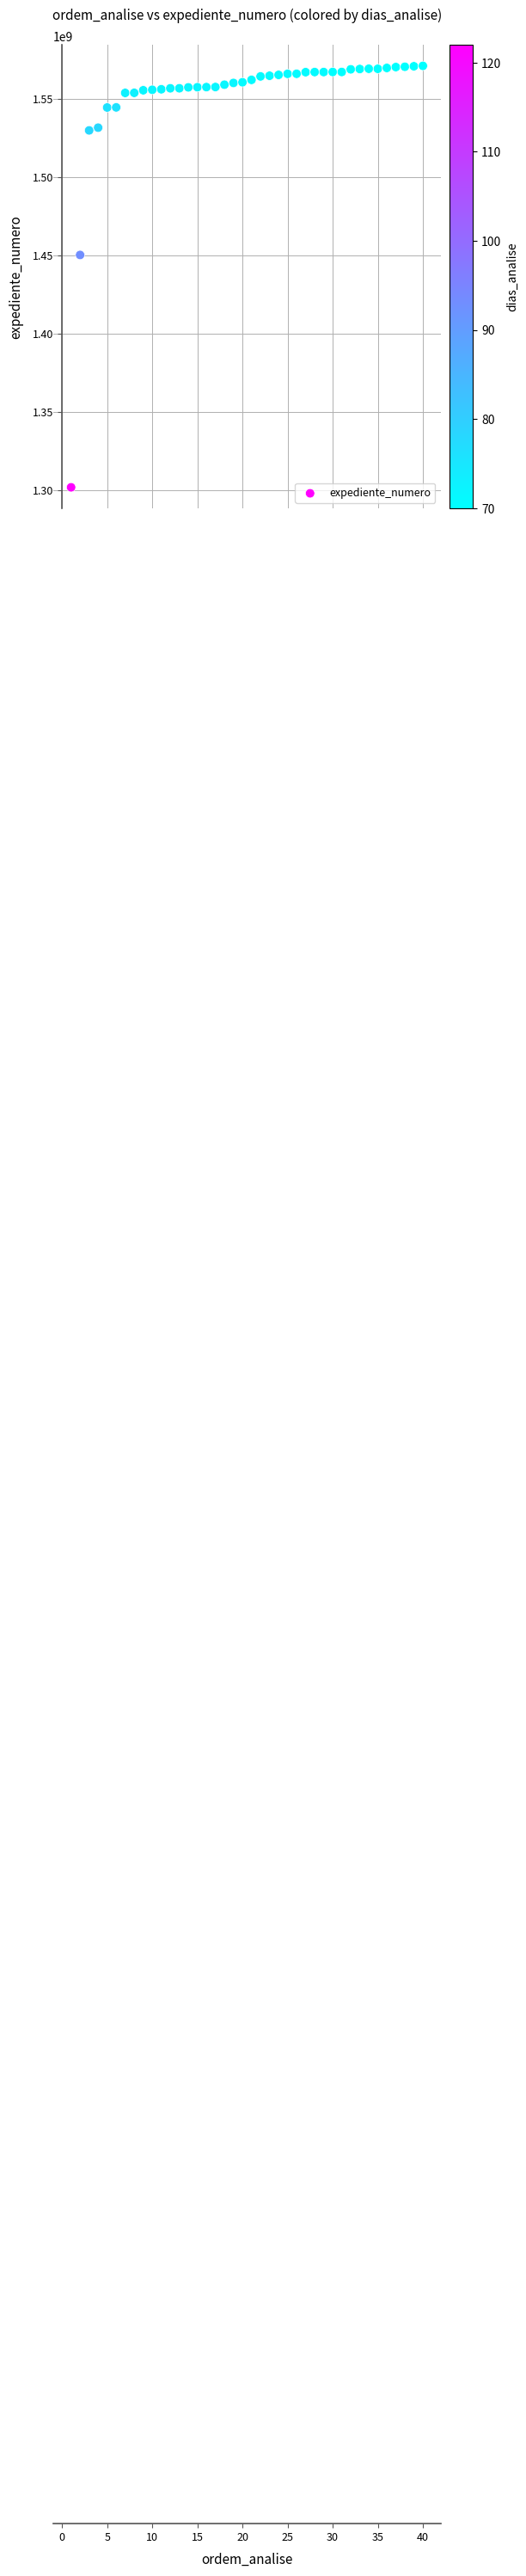

What Y value in the scatter plot is closest to 1436393744?

1450233244